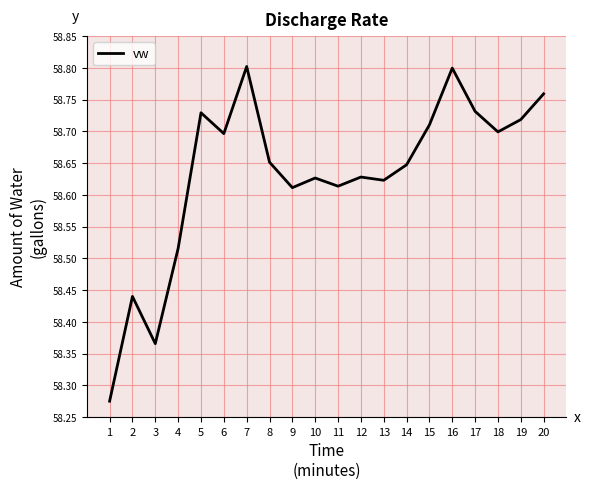

Between 20 and 14, which is larger?

20